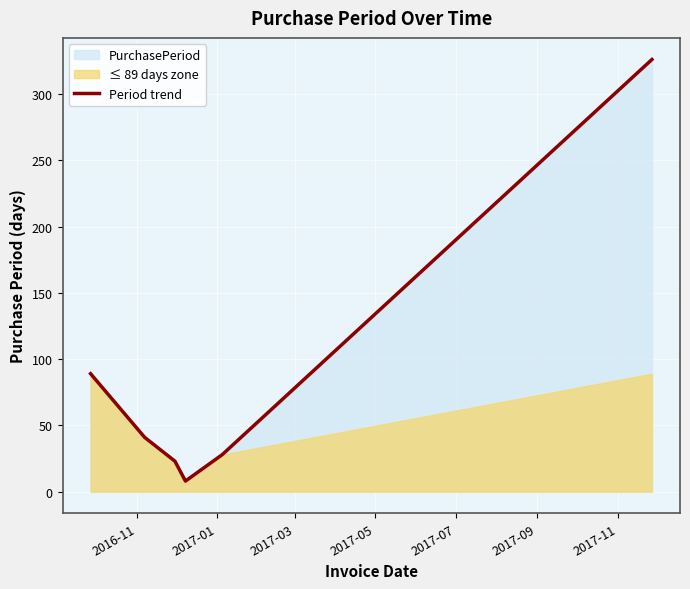

Reading left to right, what are all the values shown in this chart?

89	41	23	8	28	326